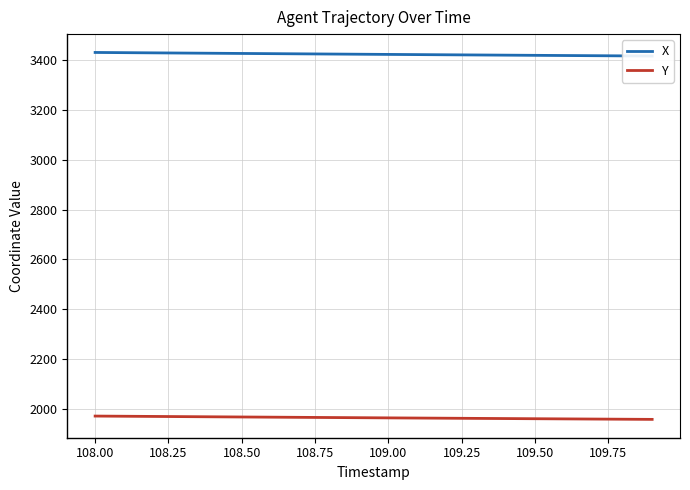

What value does the Y series have at 109.00?

1964.4